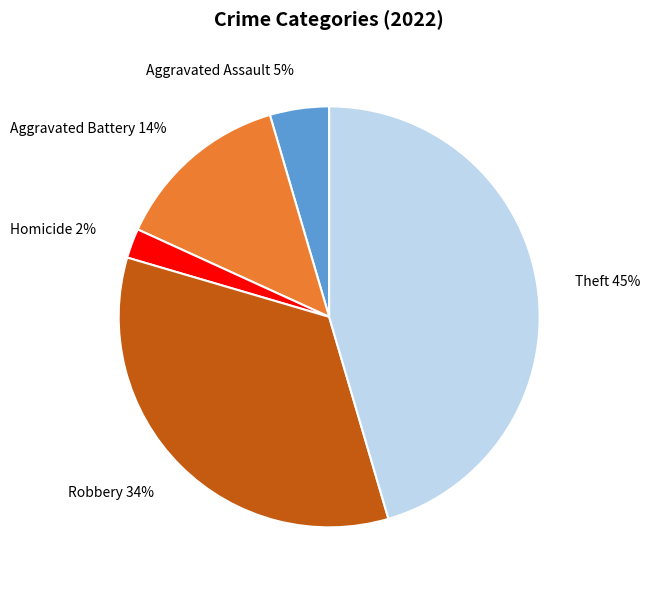

What is the largest slice in the pie chart?

Theft 45%